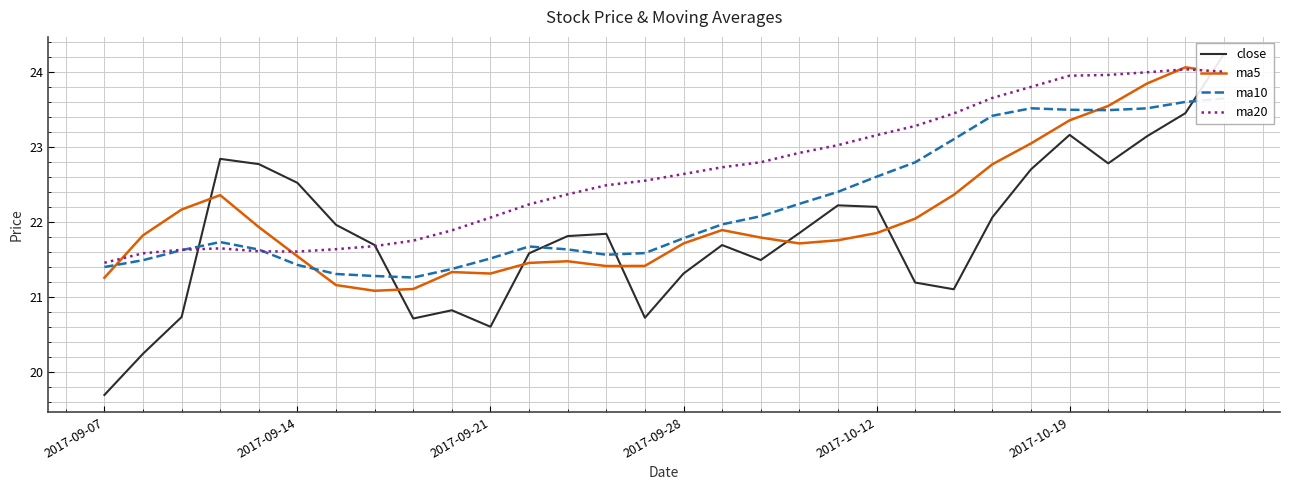

What is the sum of all ma20 values?

679.5